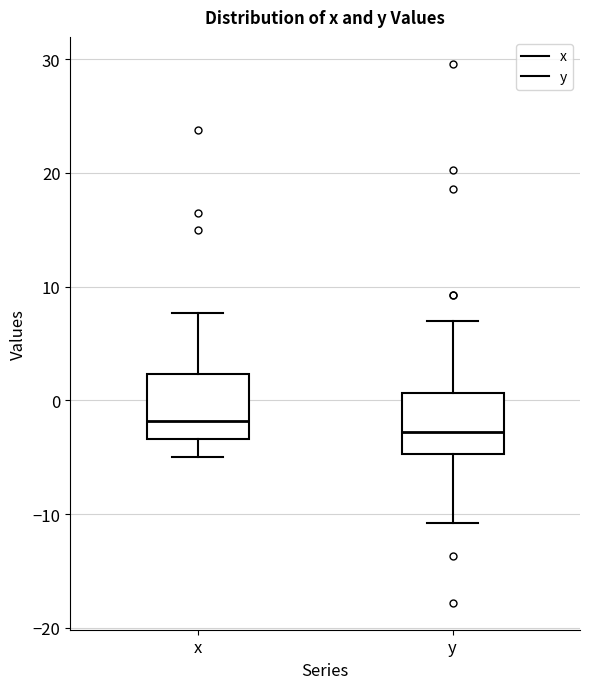

Reading left to right, transcribe this box plot: for each box, give where its median line is, the range the box spans, and where its two whiskers end, as read against the y-axis. The values are not printed on the chart, so give them approximately, as read against the axis.

x: median -2, box -3 to 2, whiskers -5 to 8
y: median -3, box -5 to 1, whiskers -11 to 7